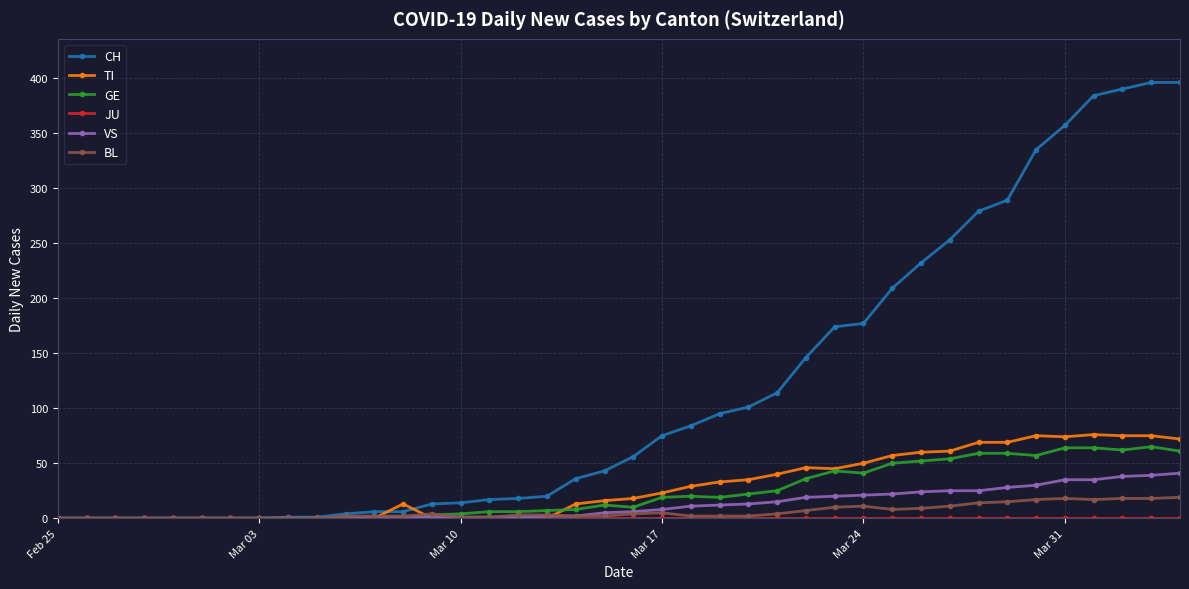

Which series has the largest total across all categories?

CH